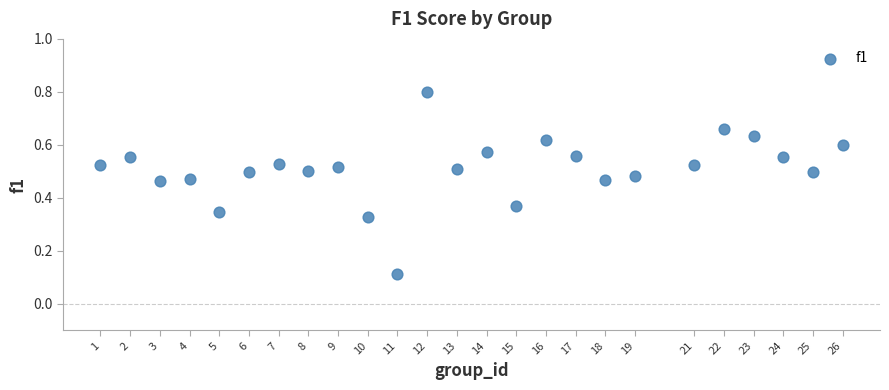

What is the range of X values (max minus min)?

25.0